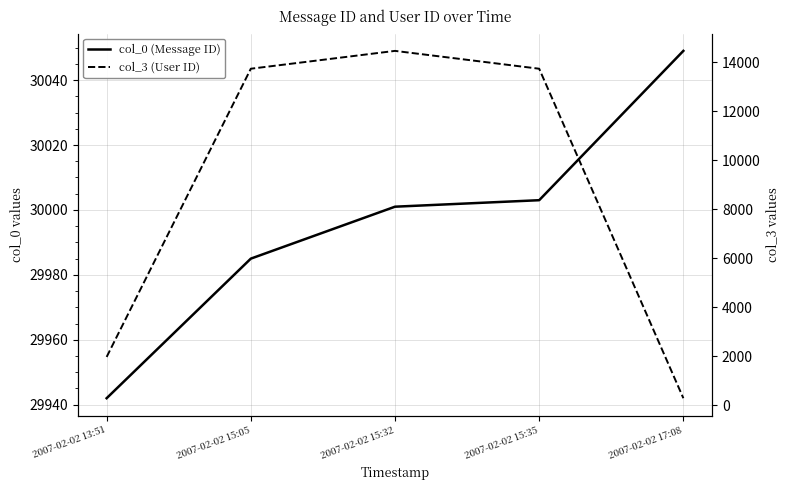

What is the total value across all series at 2007-02-02 17:08?

30334